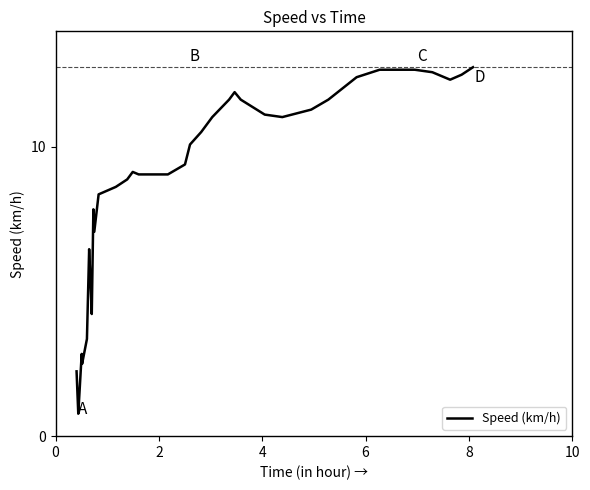

What is the difference between the maximum and minimum values?

12.0